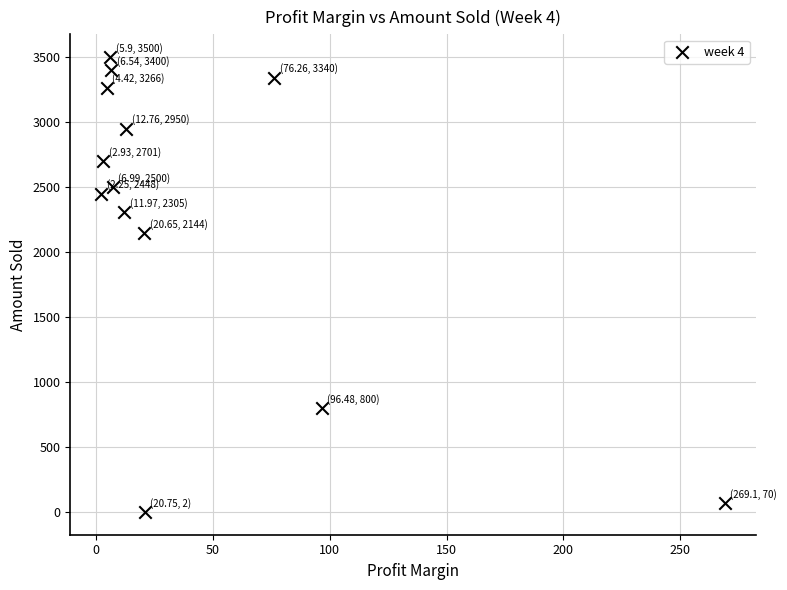

What Y value in the scatter plot is closest to 1751?

2144